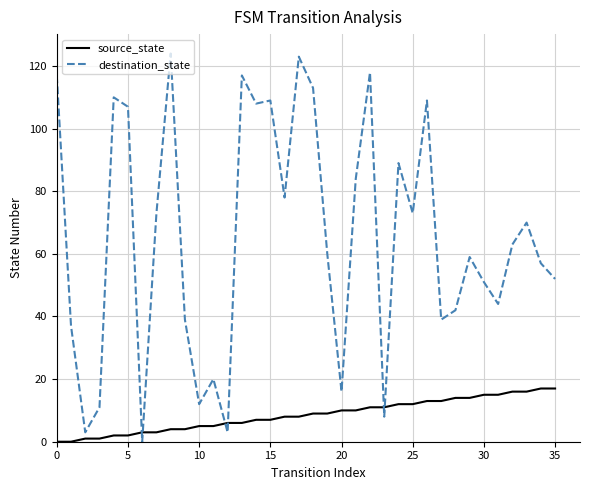

Reading right to left, extract all data points from this chart.

source_state: 17	17	16	16	15	15	14	14	13	13	12	12	11	11	10	10	9	9	8	8	7	7	6	6	5	5	4	4	3	3	2	2	1	1	0	0
destination_state: 52	57	70	63	44	51	59	42	39	109	73	89	8	118	84	16	60	113	123	78	109	108	117	3	20	12	39	124	73	0	107	110	11	3	37	117